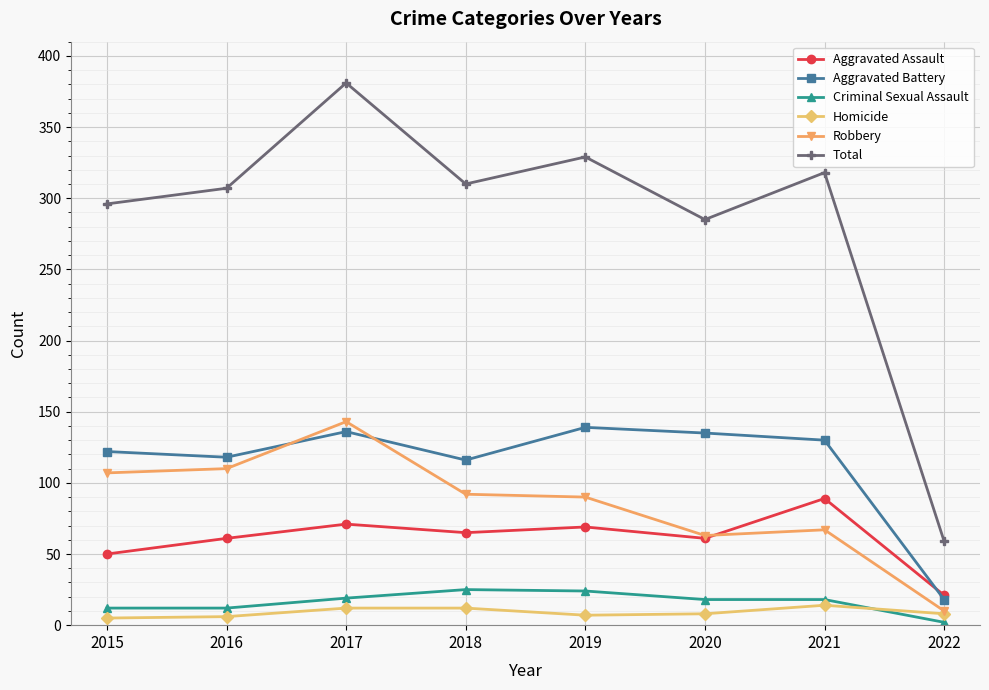

At which label does Criminal Sexual Assault first exceed 18?

2017